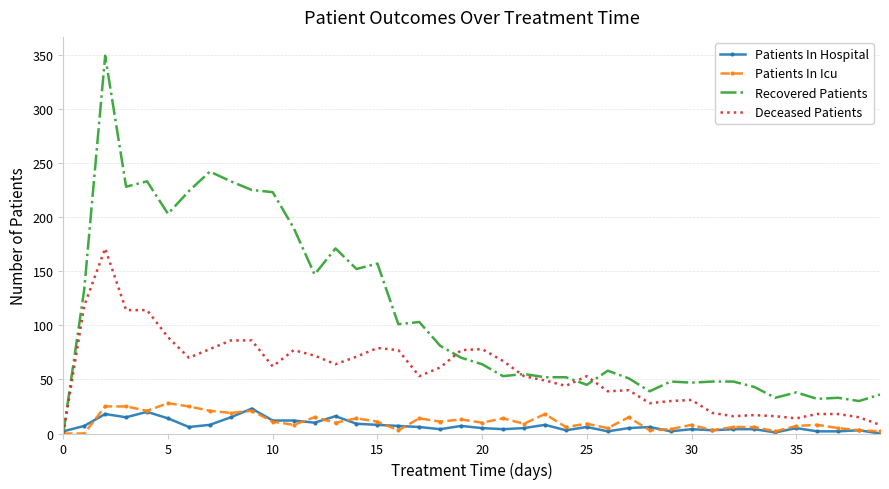

Which series has the largest range (max minus min)?

Recovered Patients